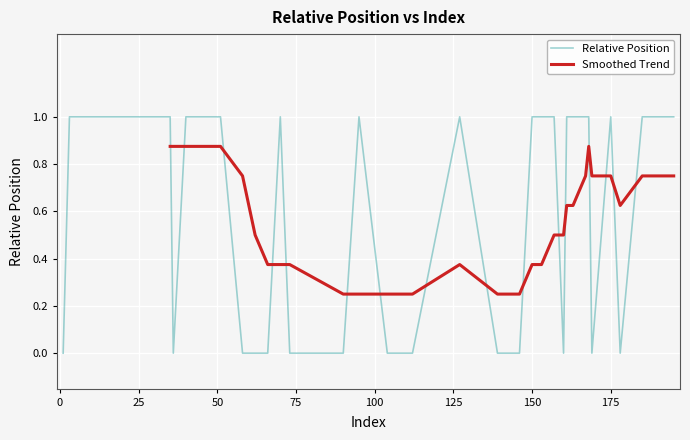

What is the difference between the maximum and minimum values?

1